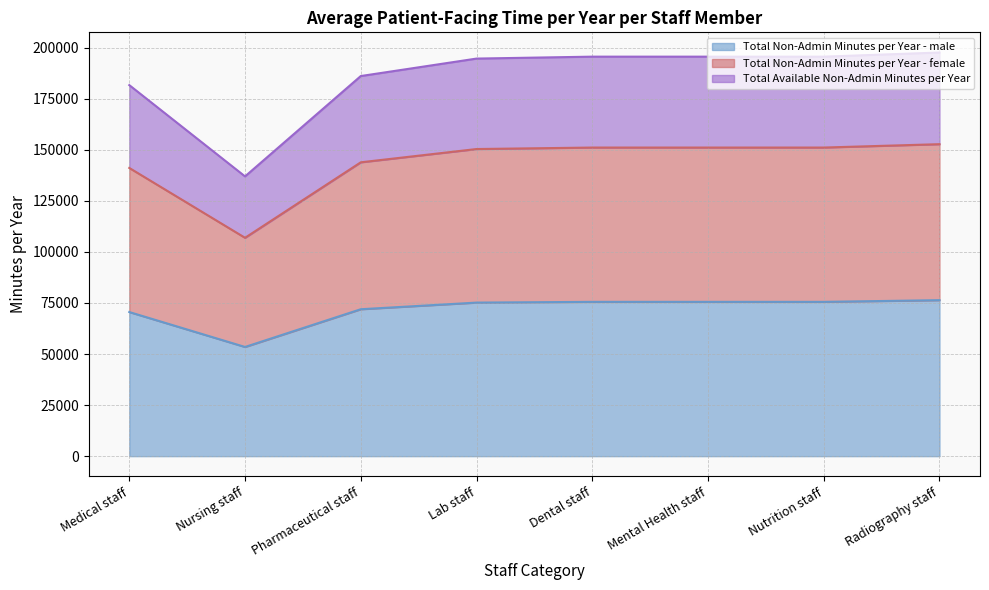

What is the difference between the second highest and second lowest values in the Total Available Non-Admin Minutes per Year series?

13935